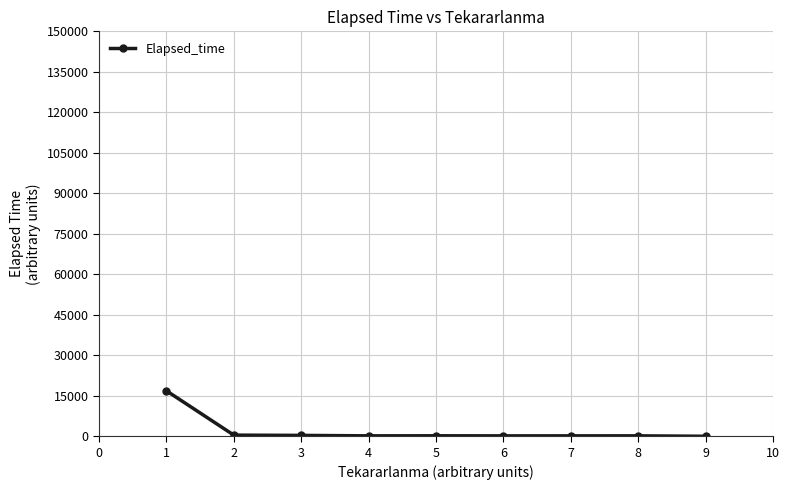

How many data points does each series have?

9